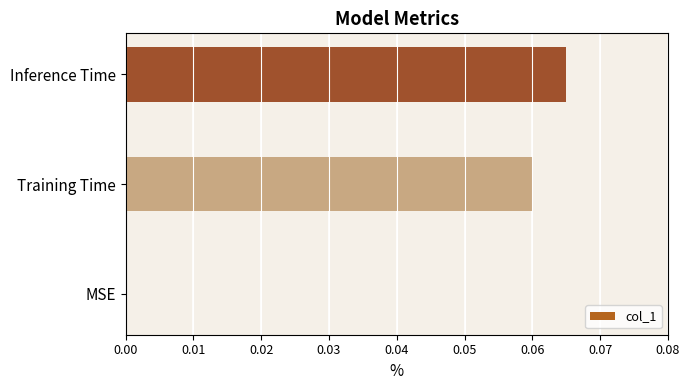

Which has a higher value, Inference Time or Training Time?

Inference Time